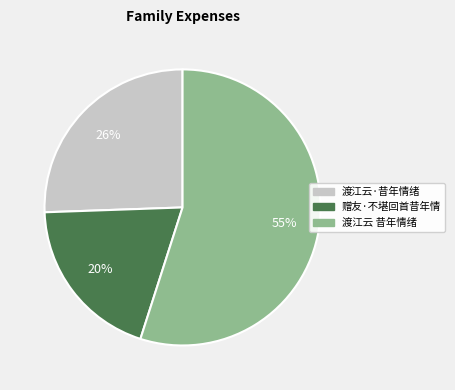

Which category has the biggest portion of the pie?

渡江云 昔年情绪